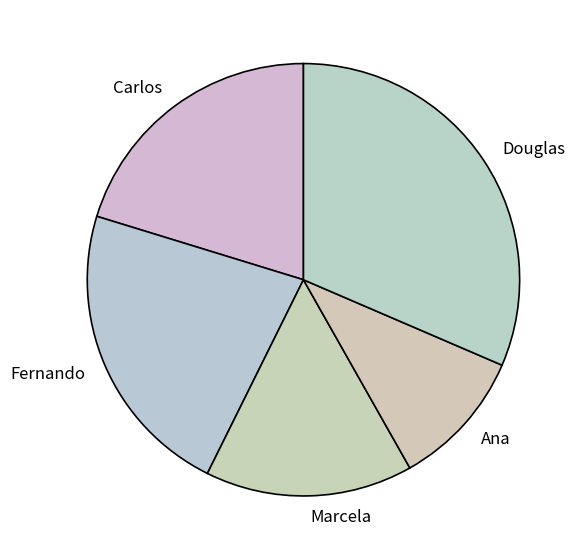

Which category has the biggest portion of the pie?

Douglas